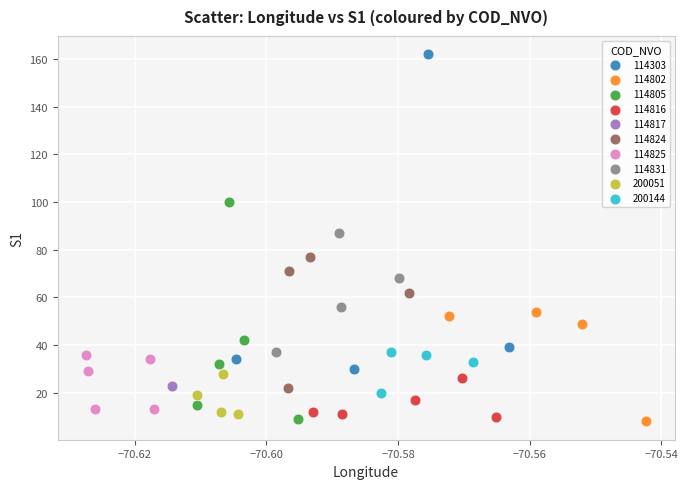

What are all the series names shown in the legend?

114303, 114802, 114805, 114816, 114817, 114824, 114825, 114831, 200051, 200144